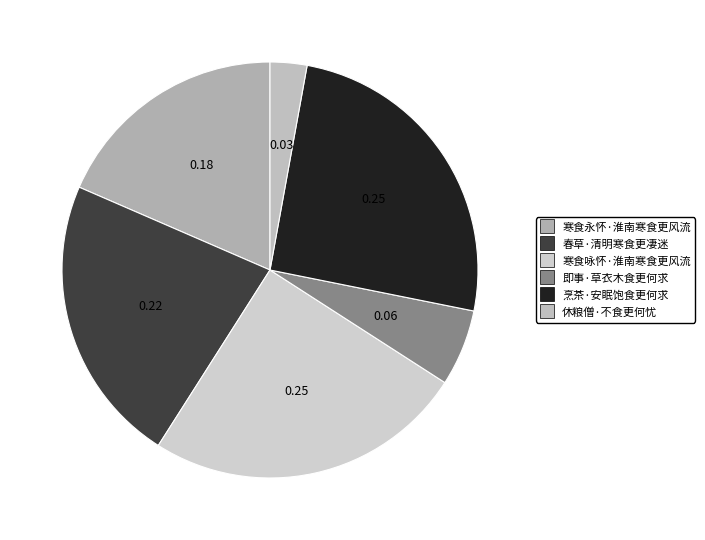

Rank the categories by value from lowest to highest.

休粮僧·不食更何忧, 即事·草衣木食更何求, 寒食永怀·淮南寒食更风流, 春草·清明寒食更凄迷, 寒食咏怀·淮南寒食更风流, 烹茶·安眠饱食更何求